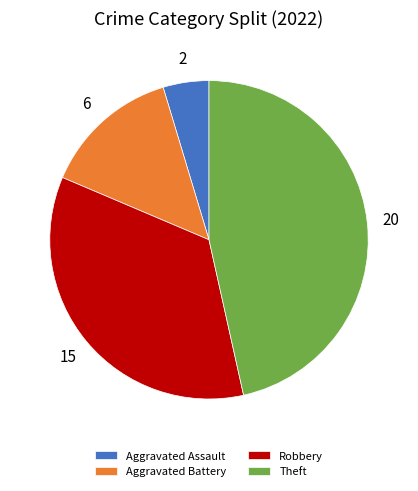

True or false: Robbery accounts for 35% of the total.

True